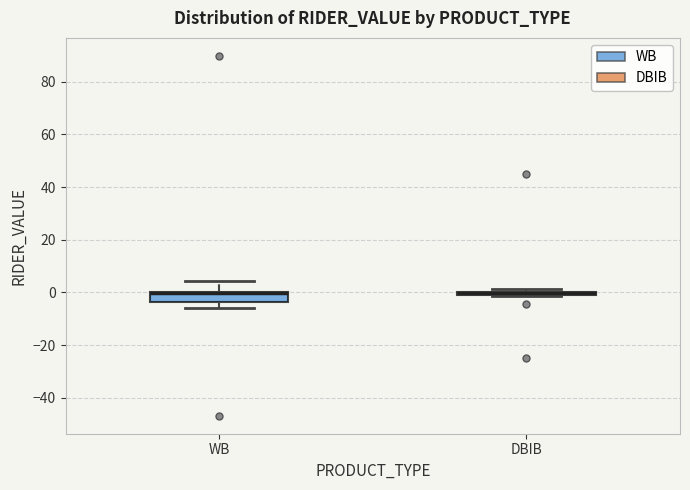

Which box is the tallest, from its lower edge to its upper edge?

WB